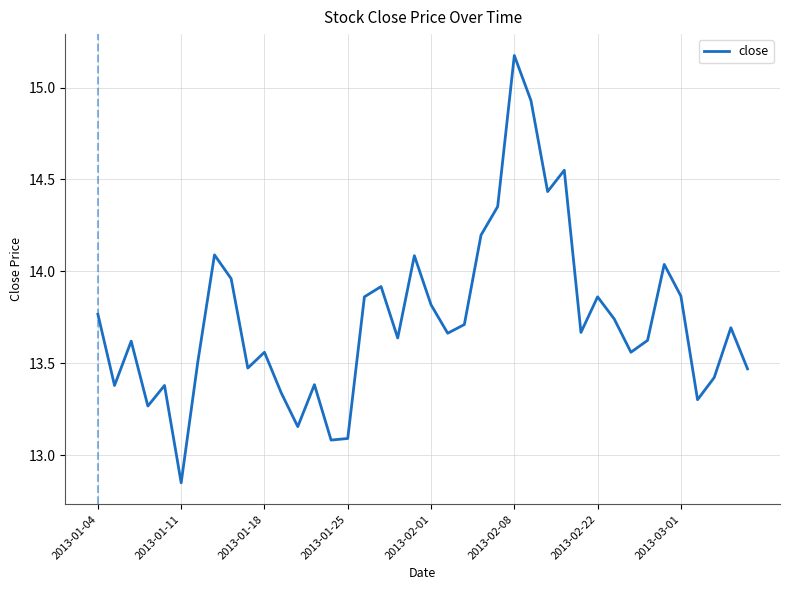

What is the greatest value displayed?

15.2